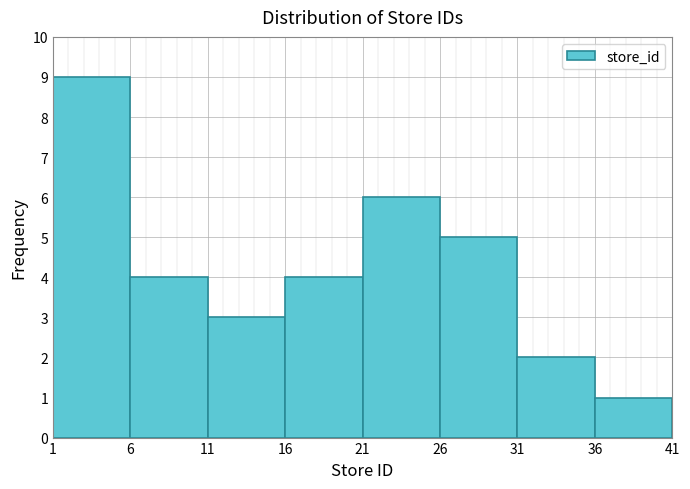

Which range on the x-axis has the tallest bar?

1 to 6